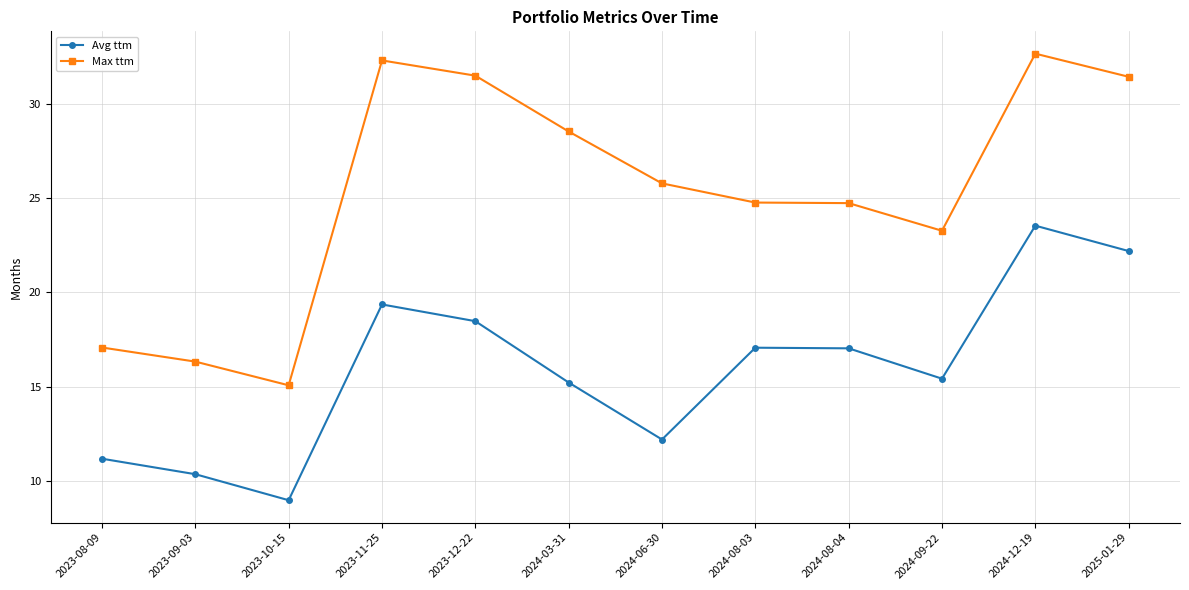

What is the minimum value shown in the chart?

9.0